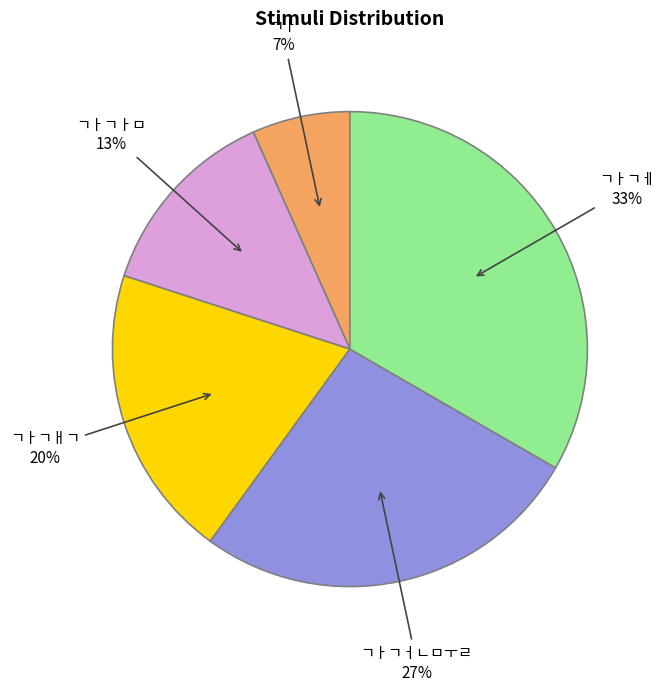

Rank the categories by value from highest to lowest.

ㄱㅏㄱㅔ, ㄱㅏㄱㅓㄴㅁㅜㄹ, ㄱㅏㄱㅐㄱ, ㄱㅏㄱㅏㅁ, ㄱㅏ